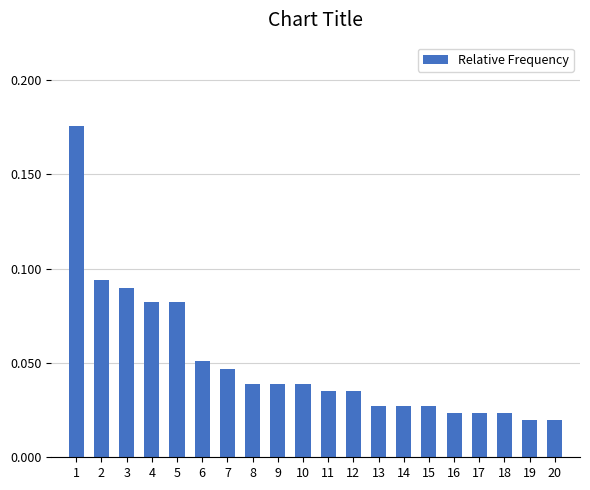

Are the bars horizontal?

No